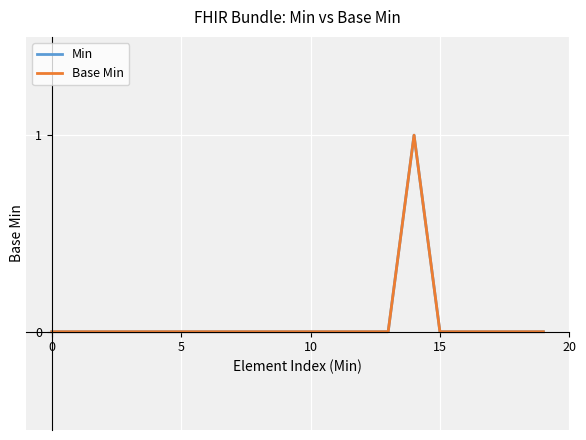

Which series has the largest total across all categories?

Min